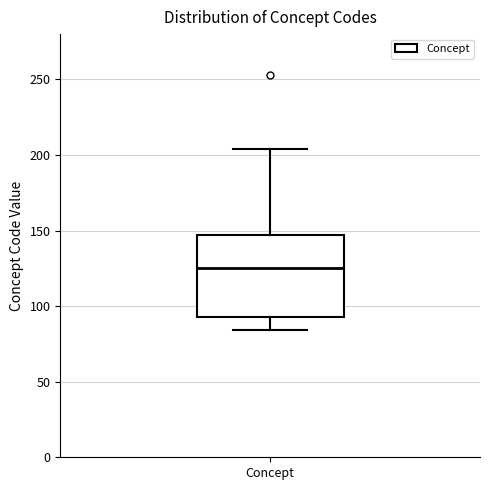

Read this box plot against the y-axis: the position of the median line, the range covered by the box, and the ends of both whiskers. The values are not printed on the chart, so give them approximately, as read against the axis.

median 125, box 95 to 145, whiskers 85 to 205